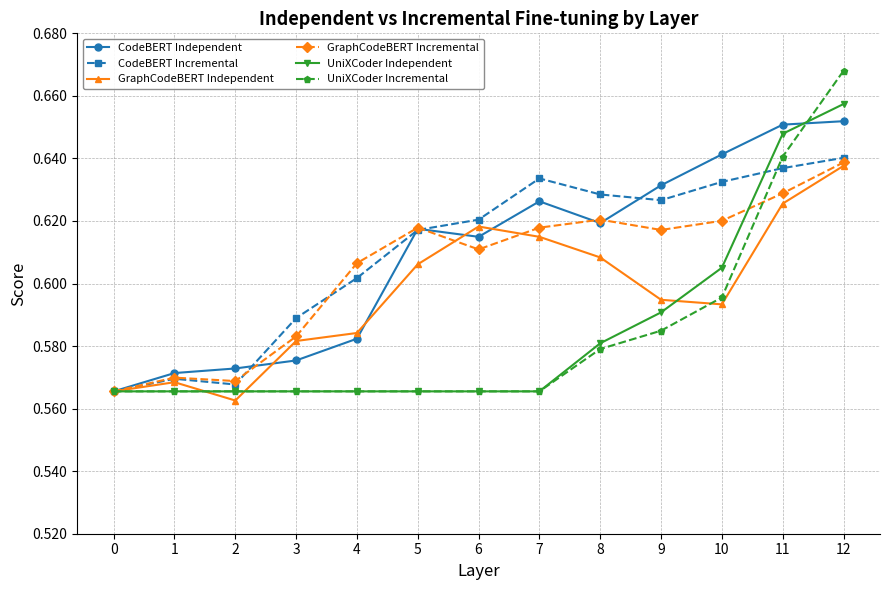

What is the total value across all series at 0?

3.4